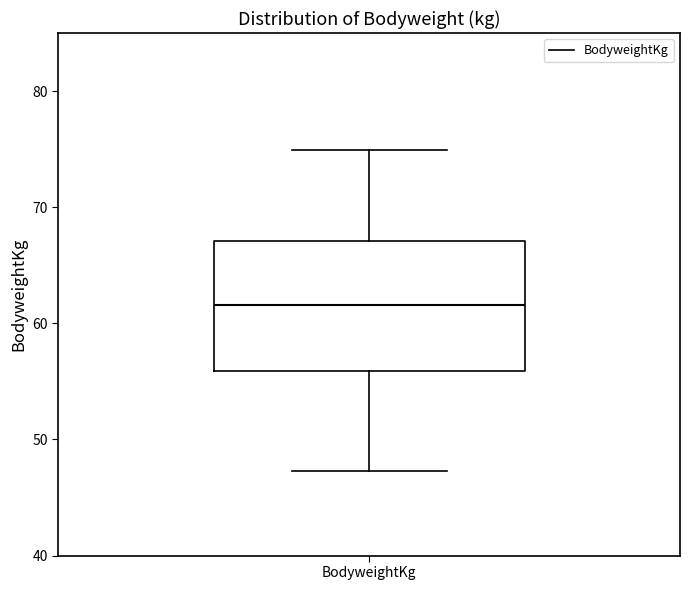

Where does the lower whisker of the box for BodyweightKg end on the y-axis? The values are not printed on the chart, so give them approximately, as read against the axis.

47